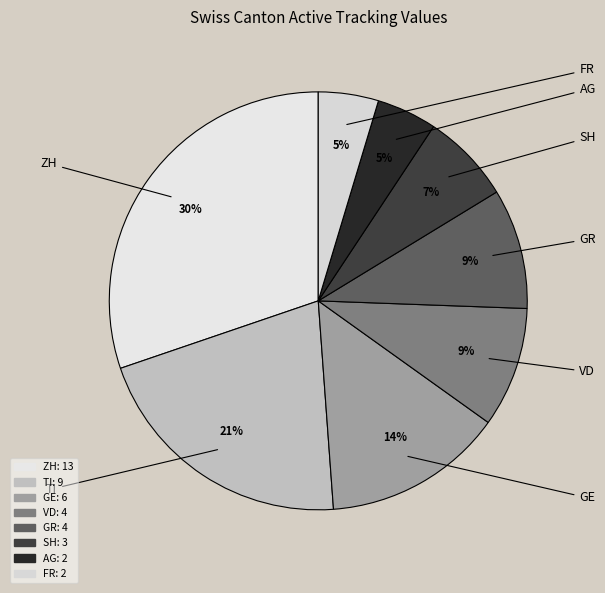

Does SH represent more than half of the total?

No